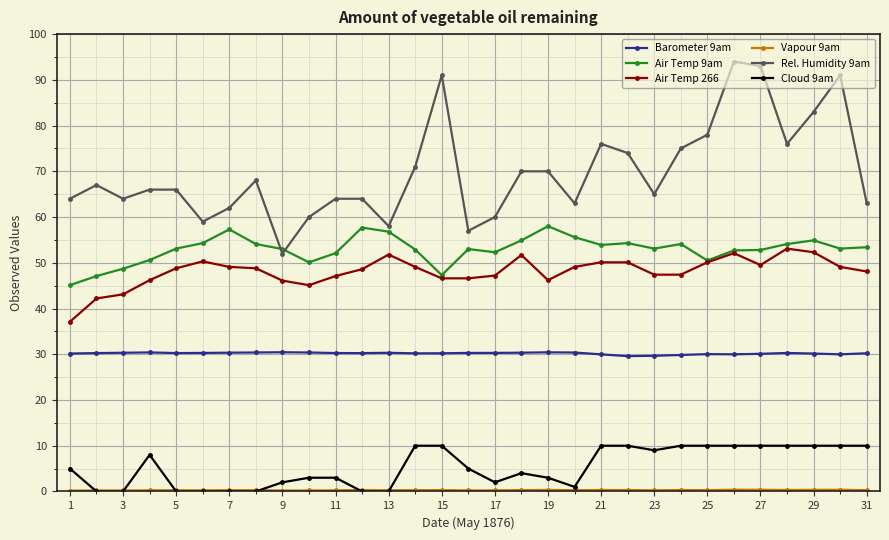

What is the minimum value for Air Temp 9am?

45.1